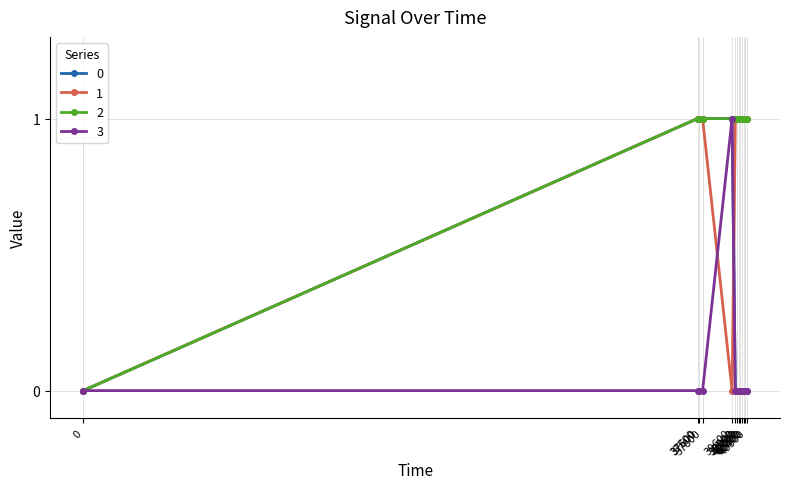

How many series are shown in this chart?

4